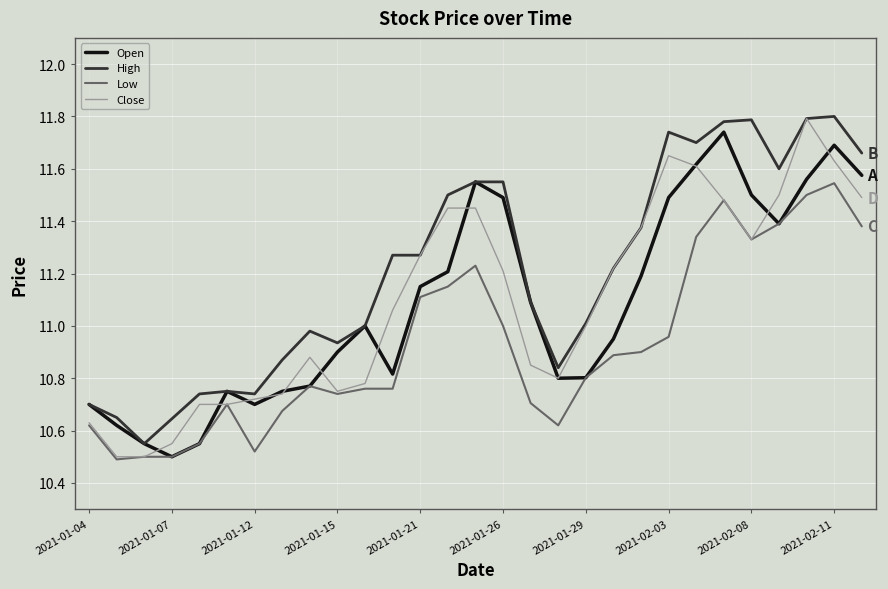

True or false: High and Low intersect in this chart.

False